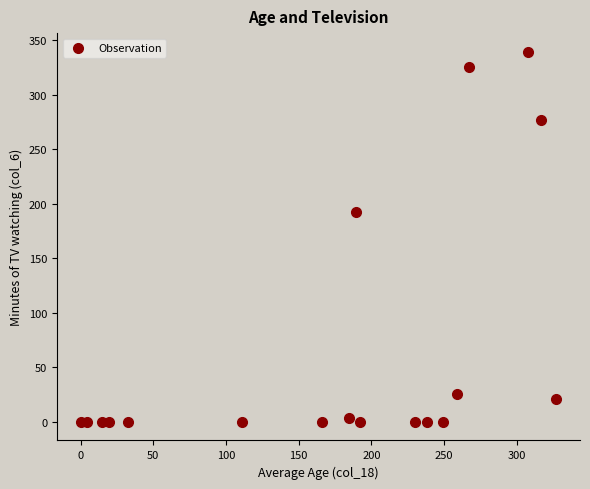

What is the range of Y values (max minus min)?

339.6